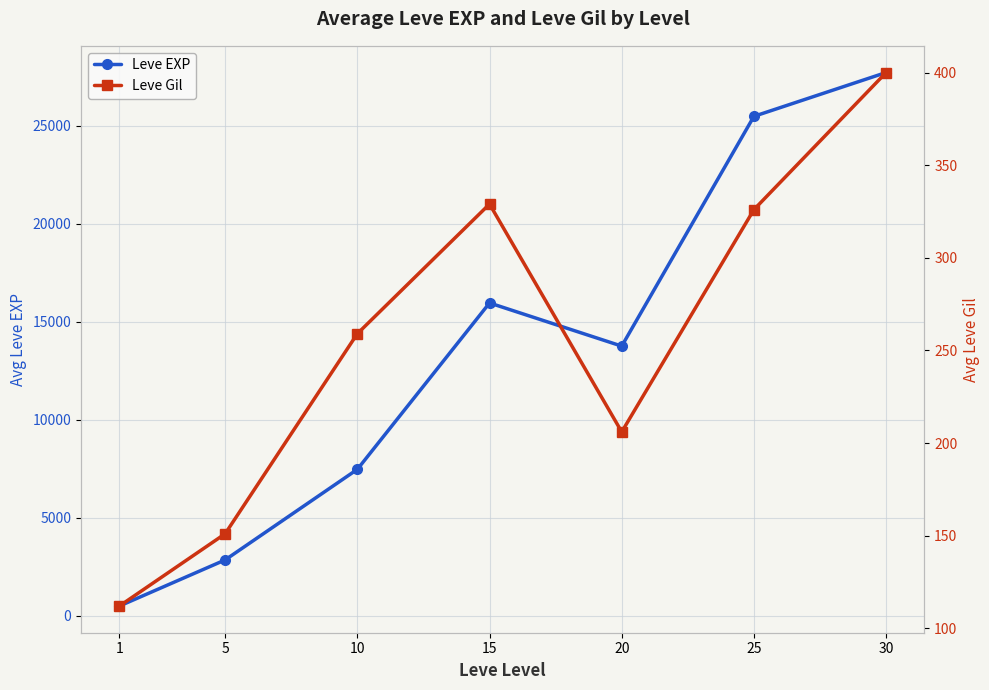

What is the minimum value shown in the chart?

112